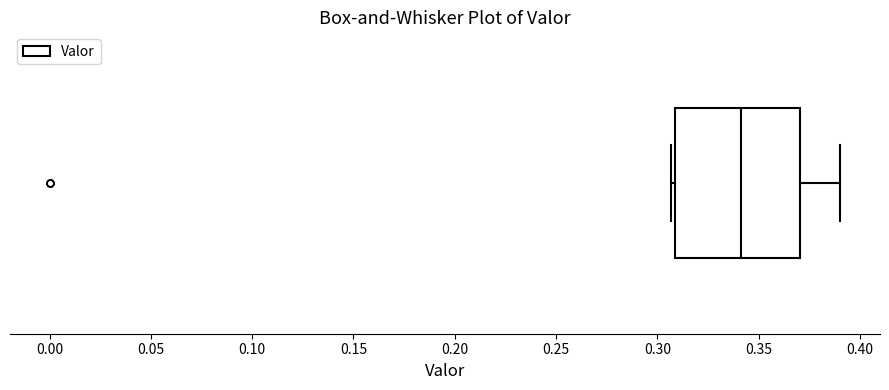

Read this box plot against the x-axis: the position of the median line, the range covered by the box, and the ends of both whiskers. The values are not printed on the chart, so give them approximately, as read against the axis.

median 0.340, box 0.310 to 0.370, whiskers 0.305 to 0.390